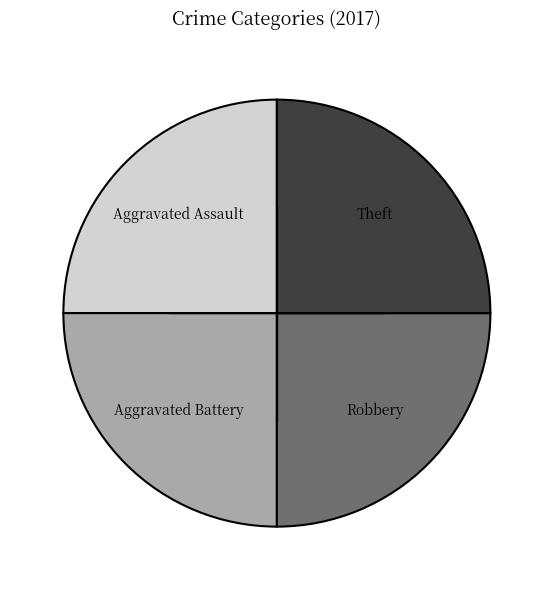

Is there a majority slice in this chart?

No